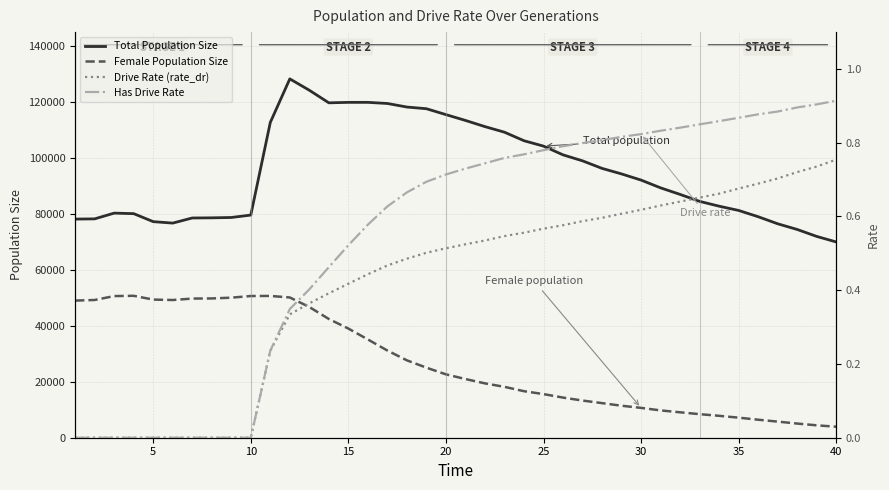

What is the highest value of the Total Population Size series?

128278